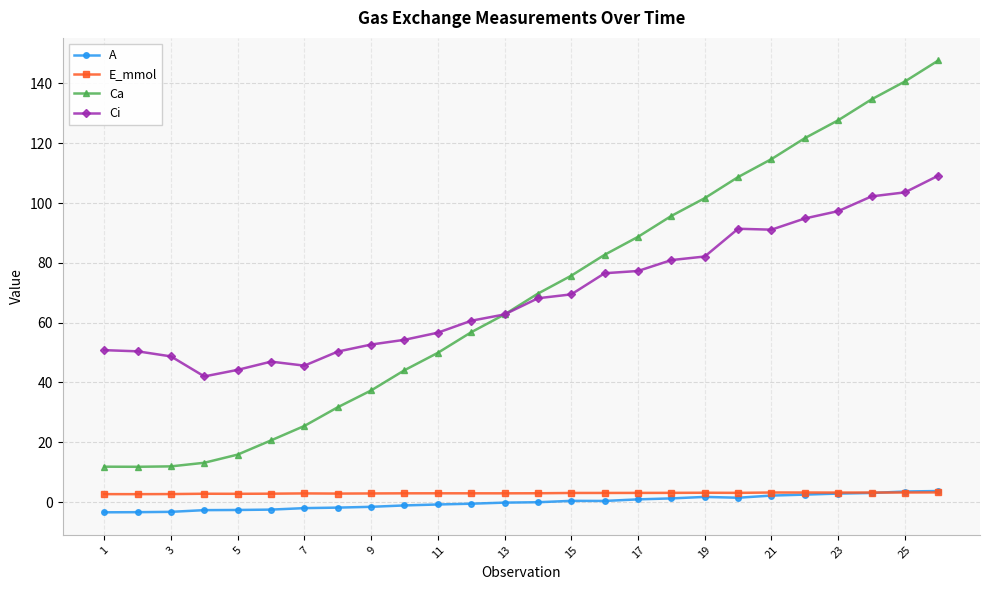

What is the lowest value of the A series?

-3.4